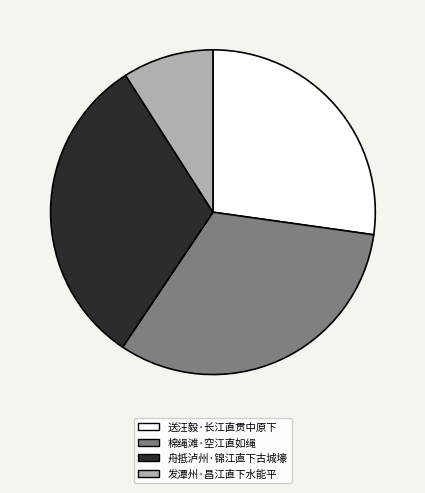

Which slice is the largest?

棉绳滩·空江直如绳